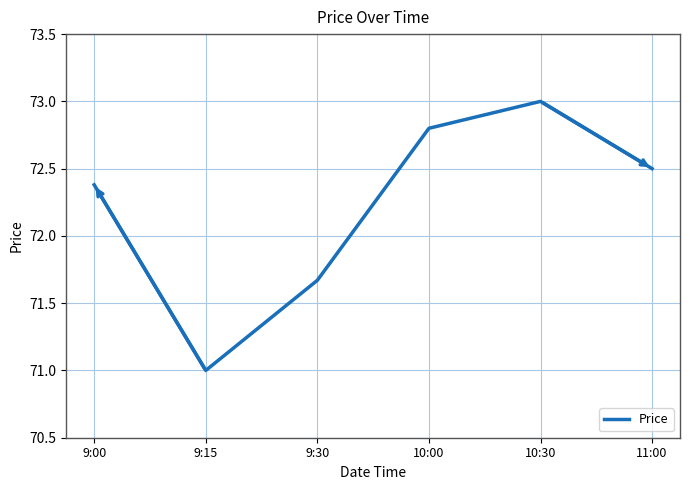

The chart shows a value of 32.5 at 10:30. True or false?

False